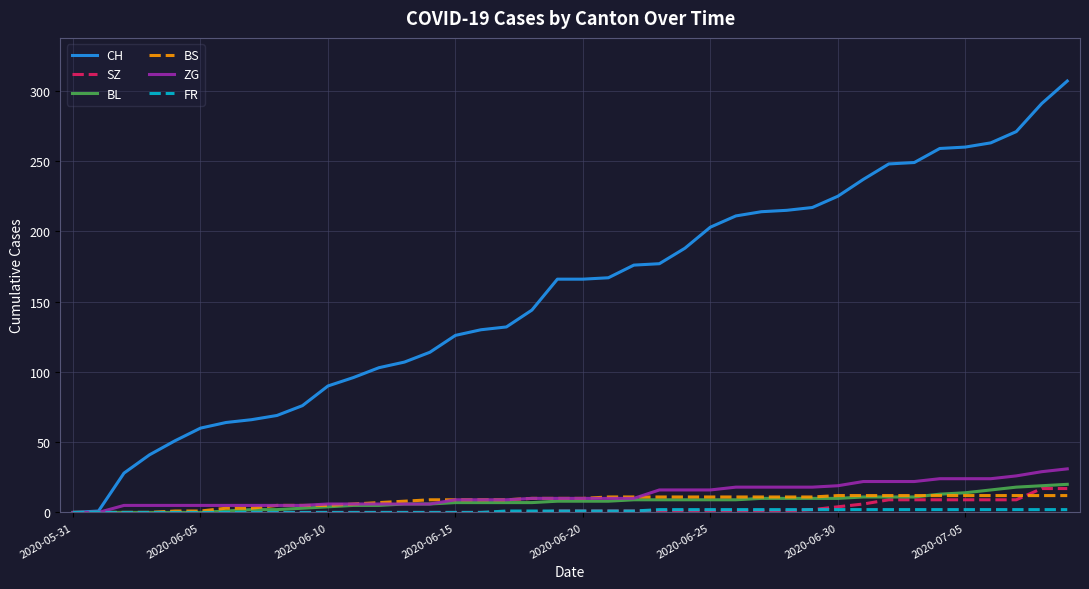

Which series has the largest total across all categories?

CH